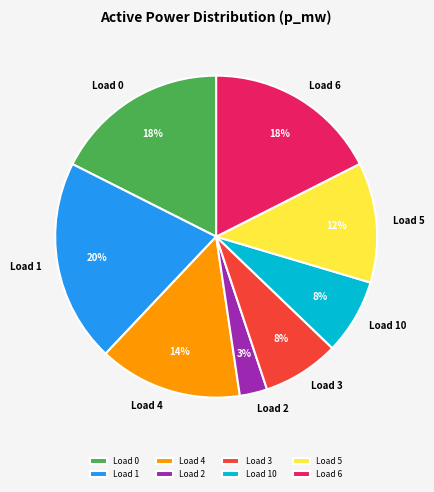

Count the number of slices in the pie.

8